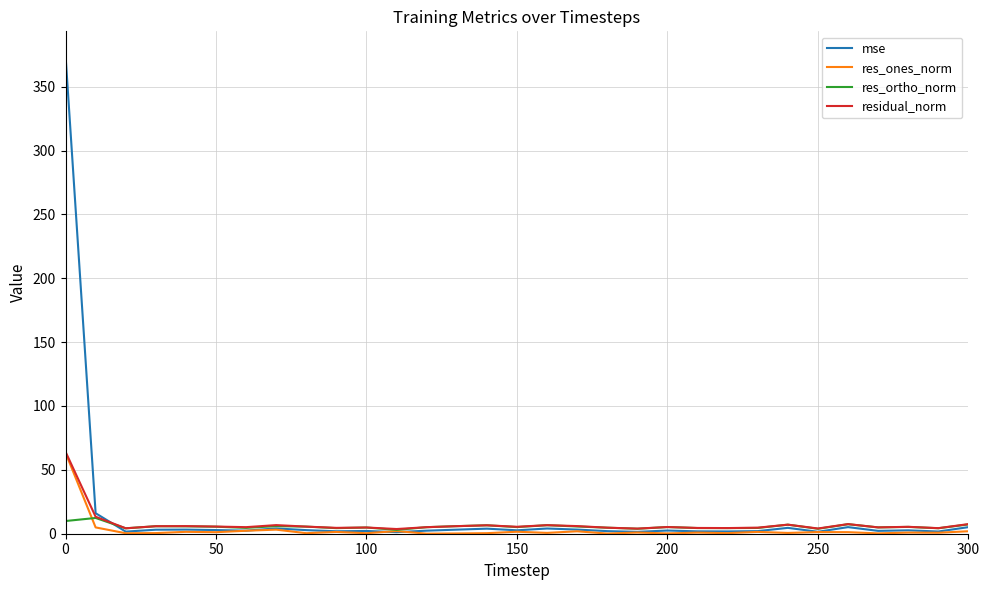

What is the highest value of the res_ortho_norm series?

12.3